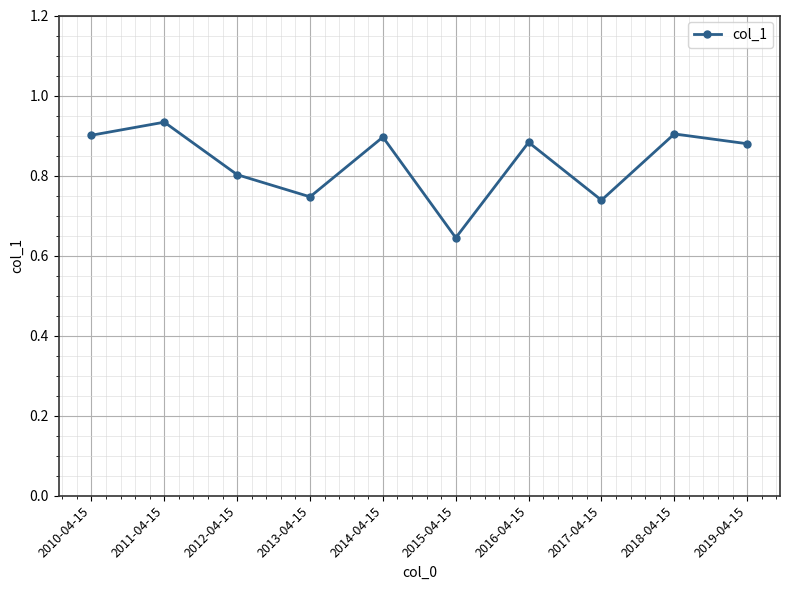

What is the change in value from 2015-04-15 to 2019-04-15?

+0.2